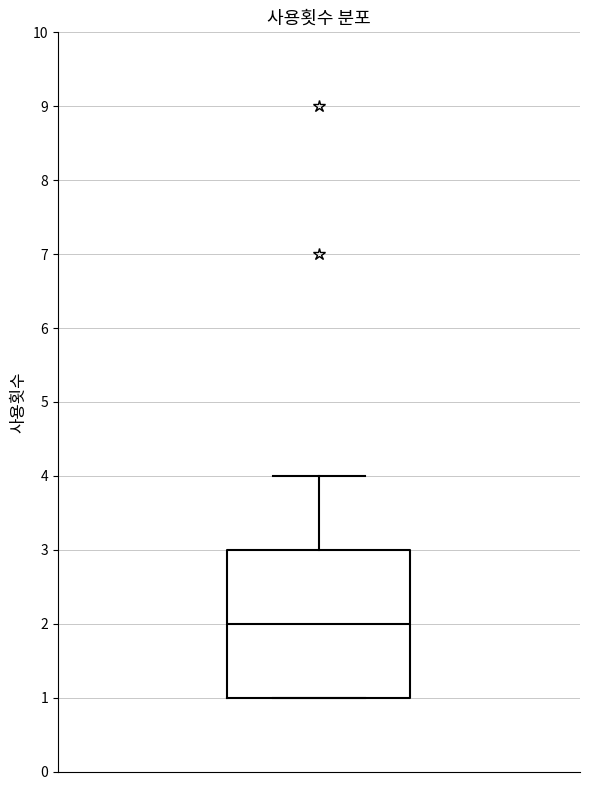

Where does the median line of the box sit on the y-axis? The values are not printed on the chart, so give them approximately, as read against the axis.

2